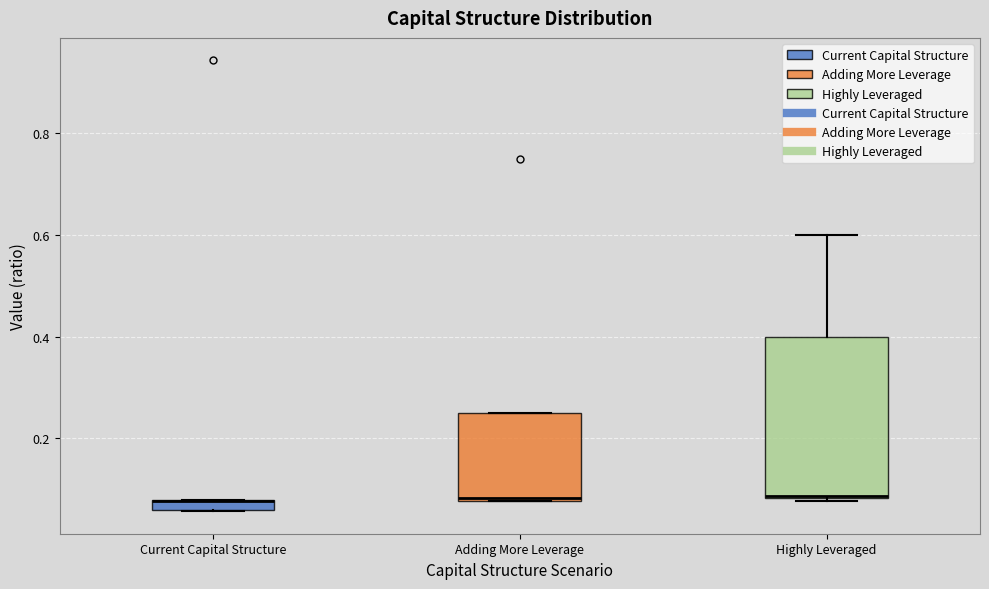

Where is the upper edge of the box for Current Capital Structure on the y-axis? The values are not printed on the chart, so give them approximately, as read against the axis.

0.08